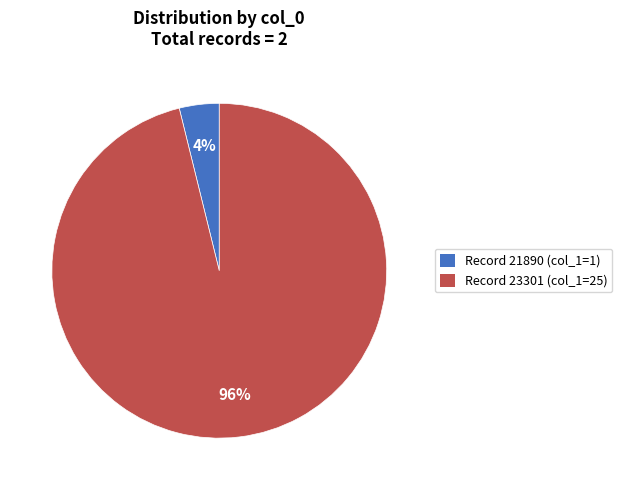

Which category accounts for the majority?

Record 23301 (col_1=25)